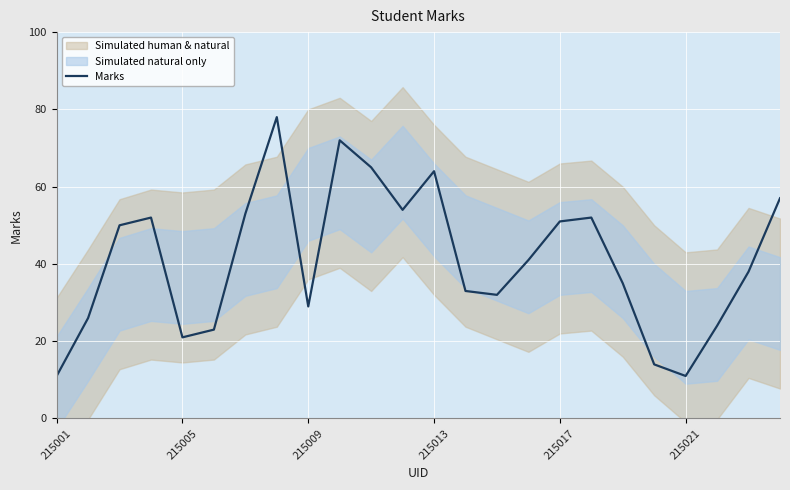

What is the minimum value for Marks?

11